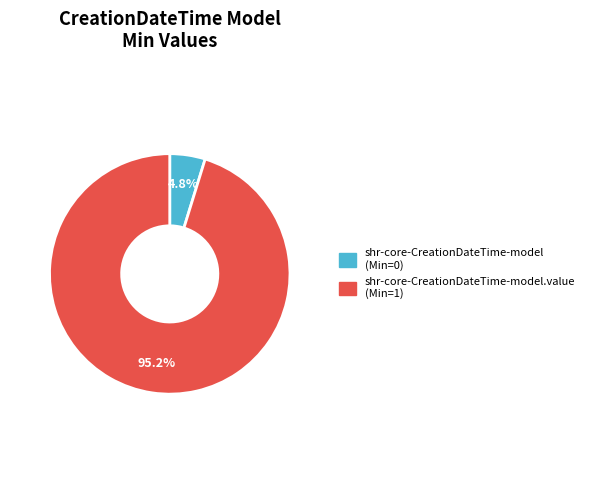

Is there a majority slice in this chart?

Yes